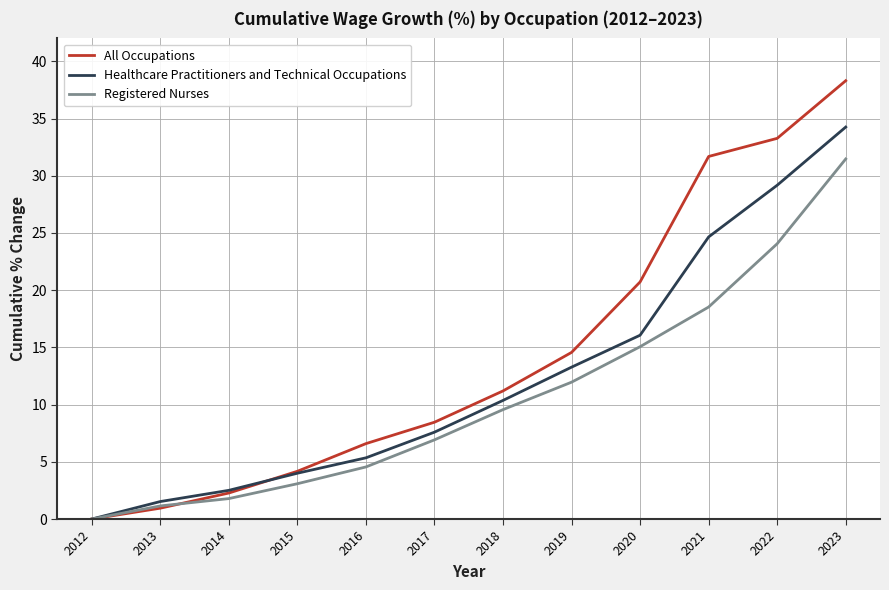

What is the total value across all series at 2020?

51.8